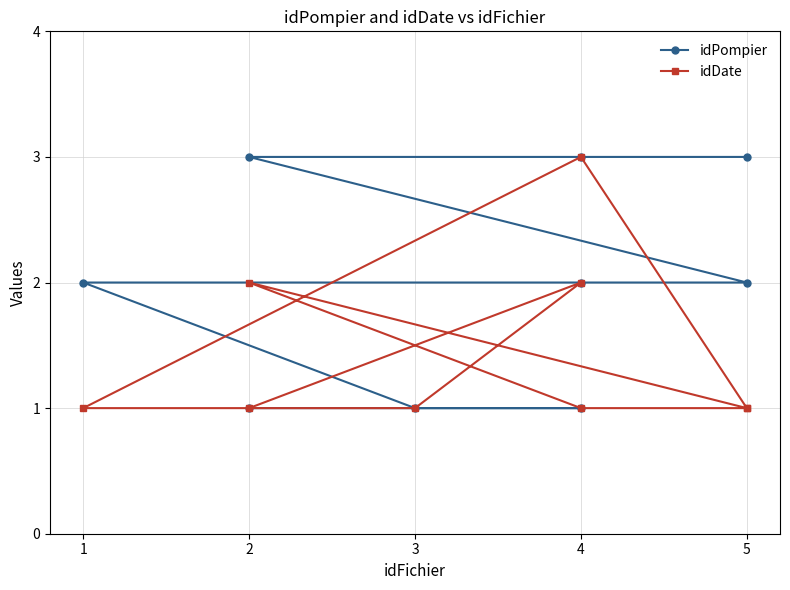

What is the value of the idPompier point at the 3rd from the left?

1